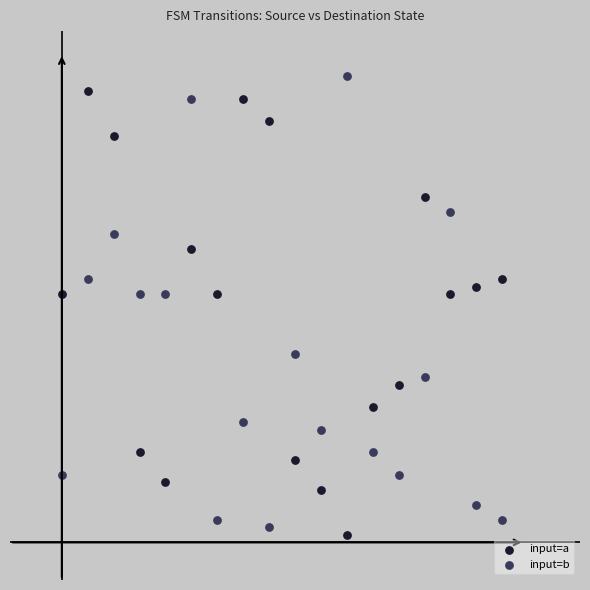

What are all the series names shown in the legend?

input=a, input=b